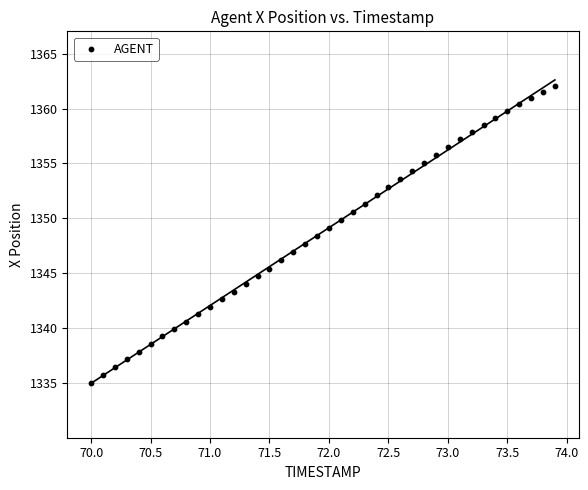

What is the range of Y values (max minus min)?

27.0